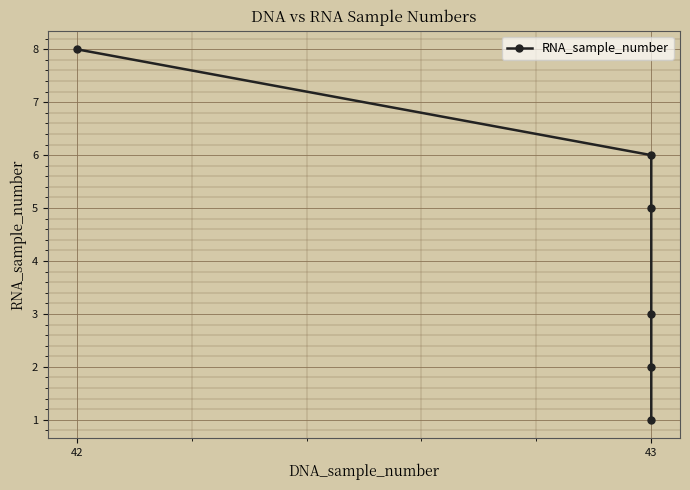

Is this an area chart (filled region under the line)?

No